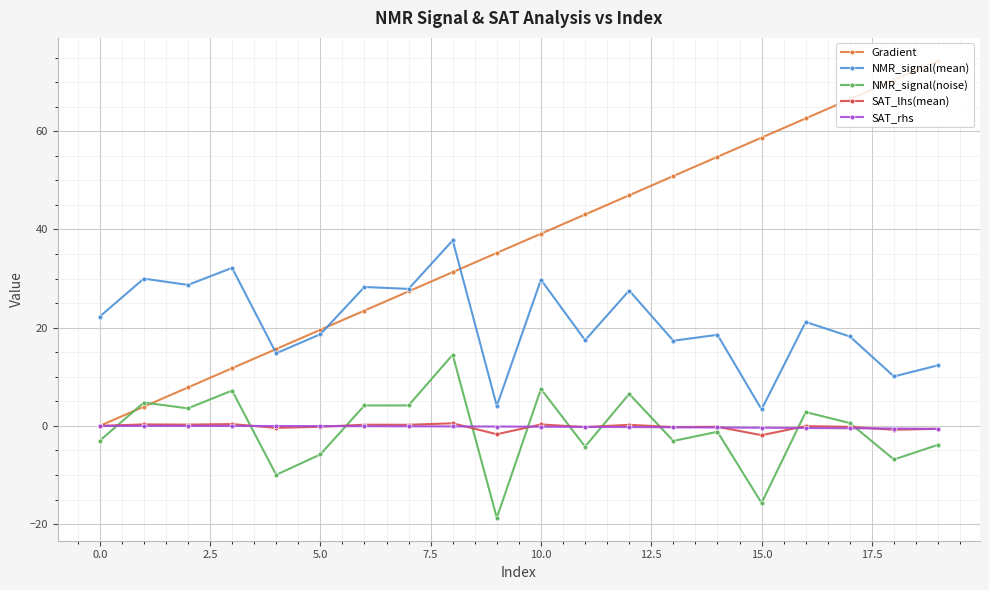

What is the value of the SAT_lhs(mean) point at the 5th from the left?

-0.4